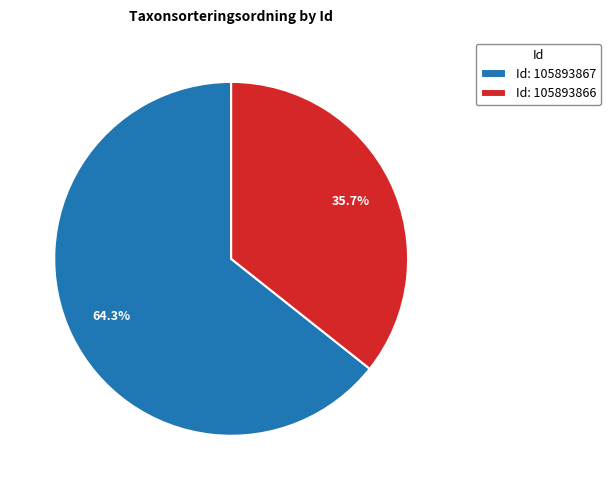

Between Id: 105893866 and Id: 105893867, which is larger?

Id: 105893867